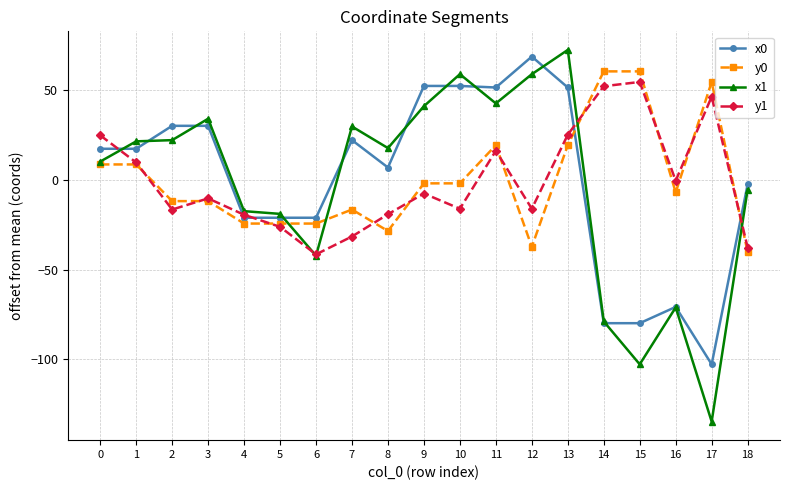

How many distinct data groups are displayed?

4